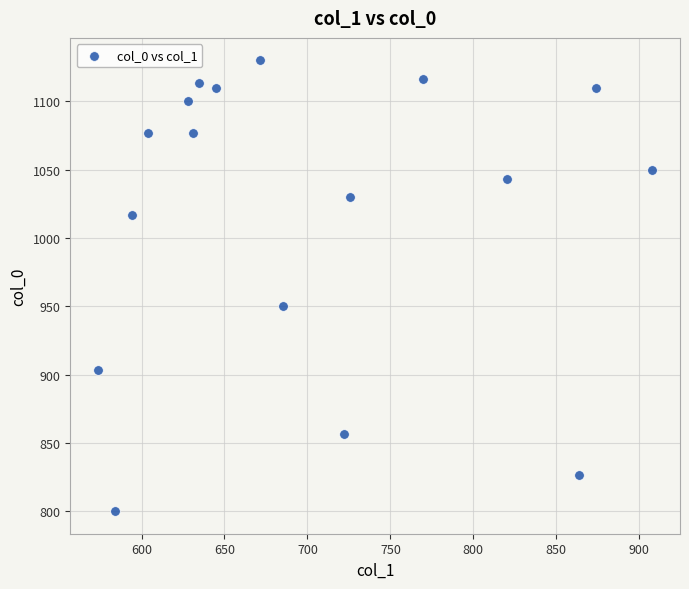

What Y value in the scatter plot is closest to 965?

950.0